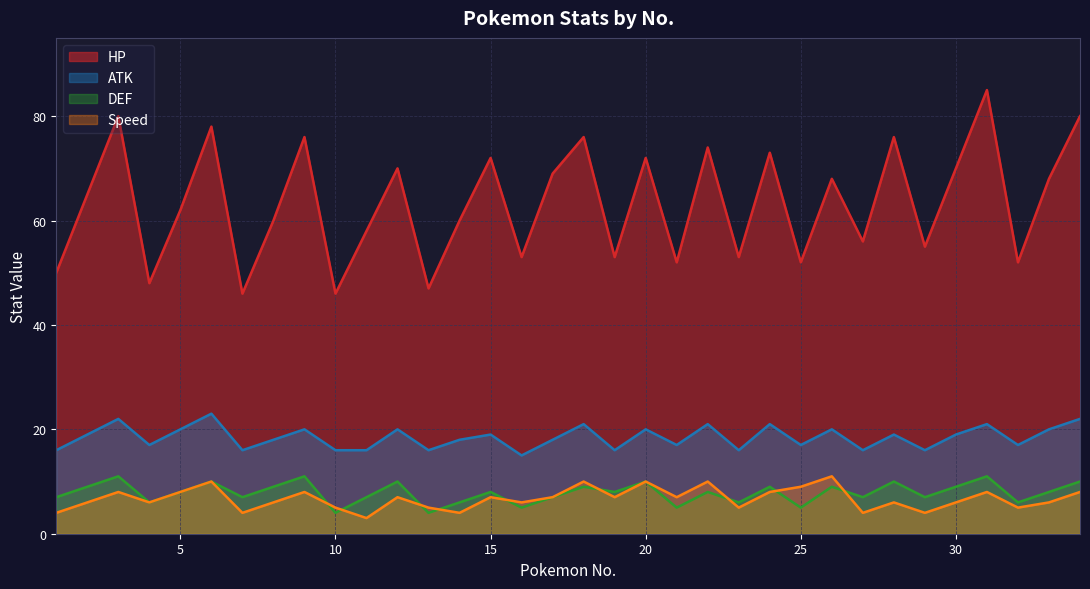

What is the sum of the ATK values at 30 and 3?

41